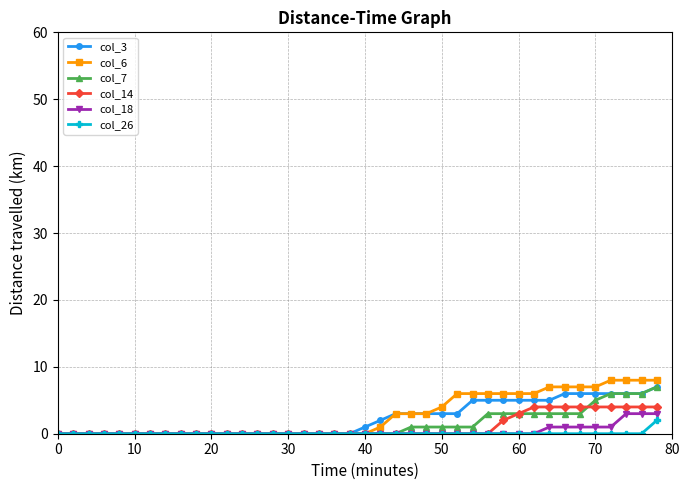

Which series has the widest spread of values?

col_6